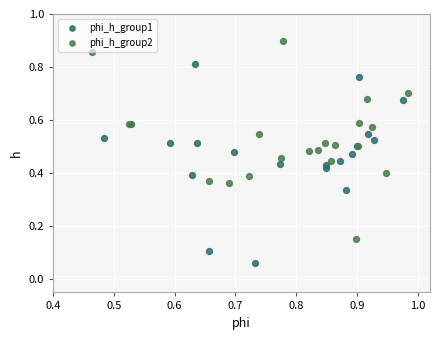

Which series reaches the minimum Y coordinate?

phi_h_group1